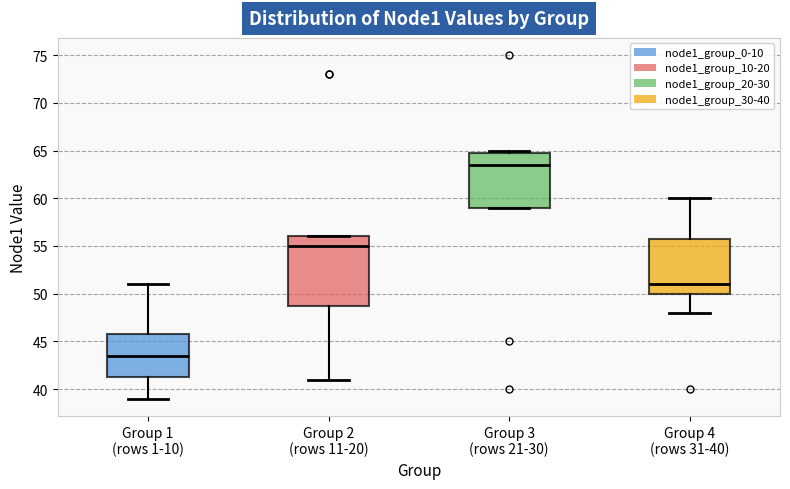

Which box has the lowest median line?

Group 1 (rows 1-10)